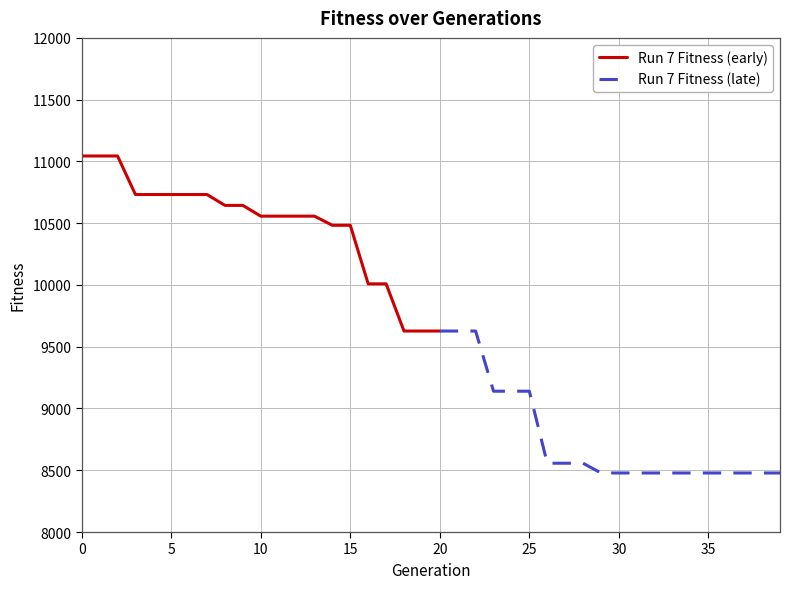

Does the chart display data point markers on the line(s)?

No